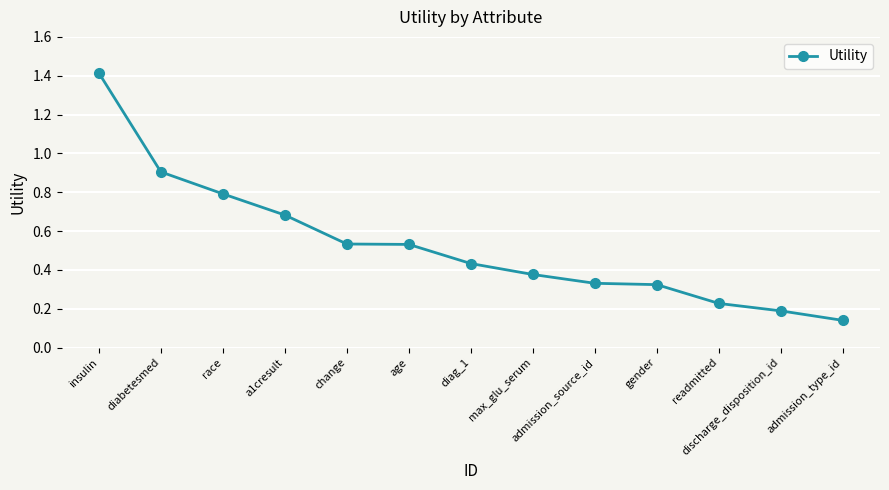

What is the difference between the second highest and minimum values?

0.8